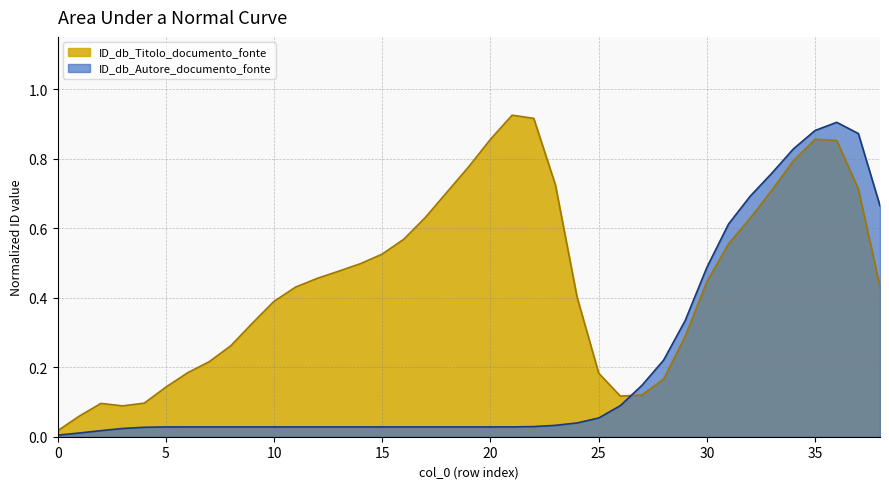

Does the chart display data point markers on the line(s)?

No